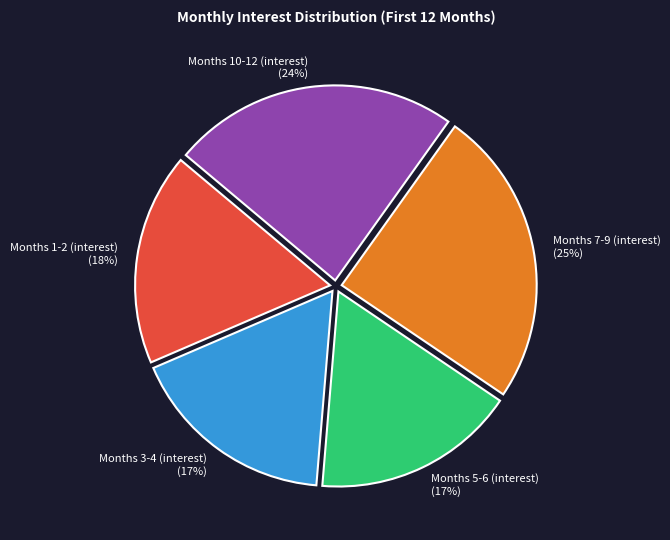

To the nearest percent, what is the average slice percentage?

20%